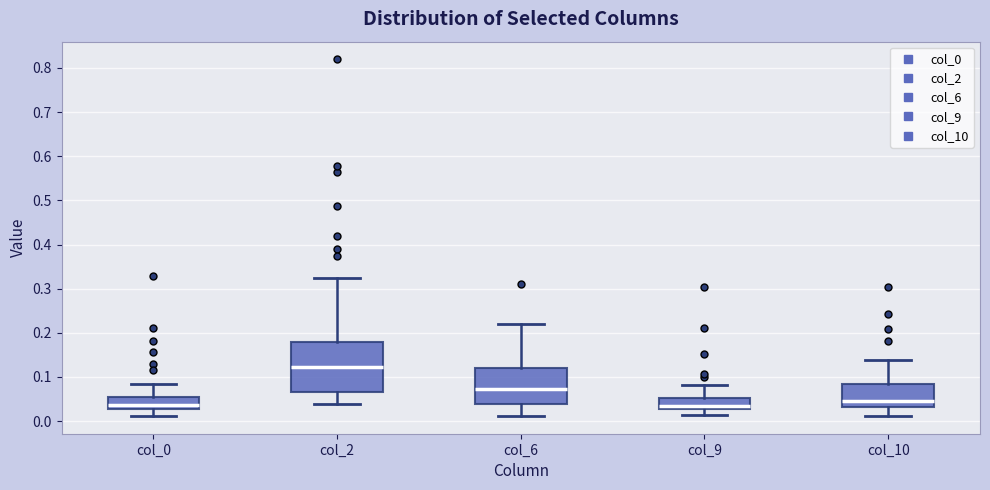

Comparing the boxes themselves (not the whiskers), which one is the tallest?

col_2